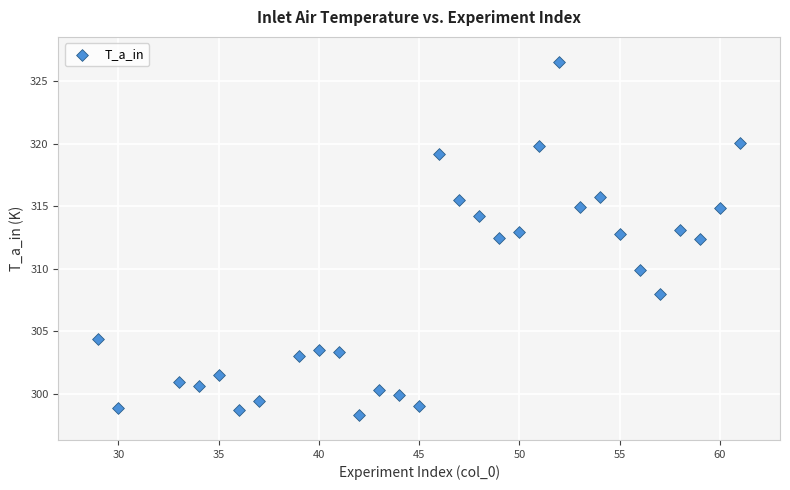

What is the range of Y values (max minus min)?

28.3